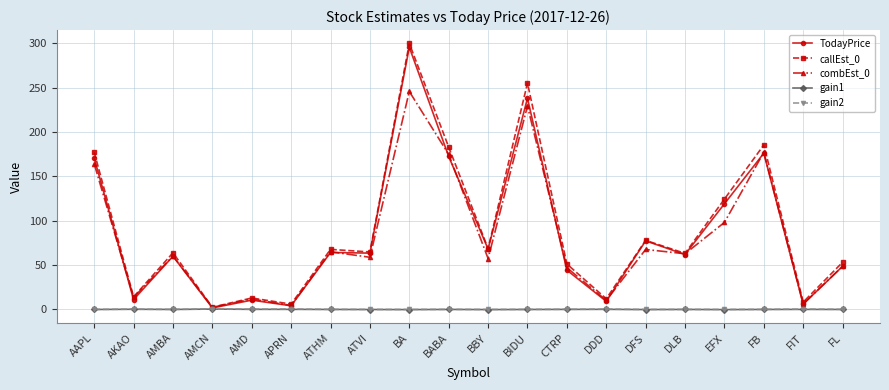

What is the total value across all series at DFS?

222.5